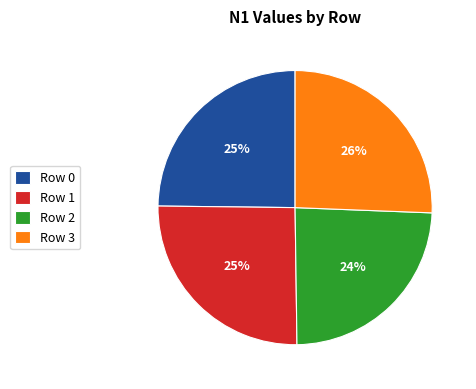

True or false: Row 0 accounts for 25% of the total.

True